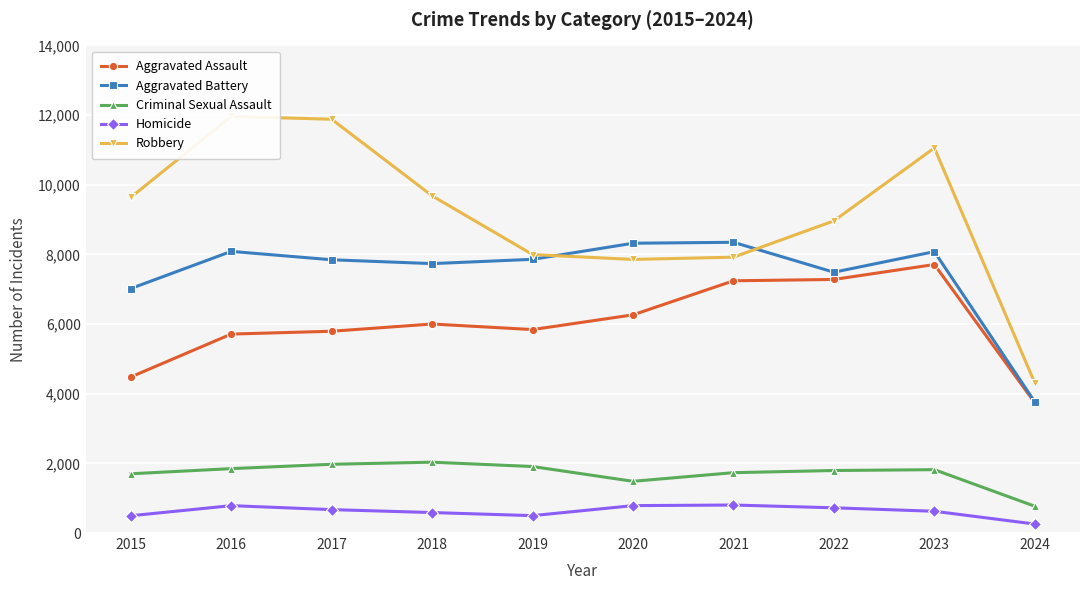

How many interior local peaks does the Aggravated Battery series have?

3